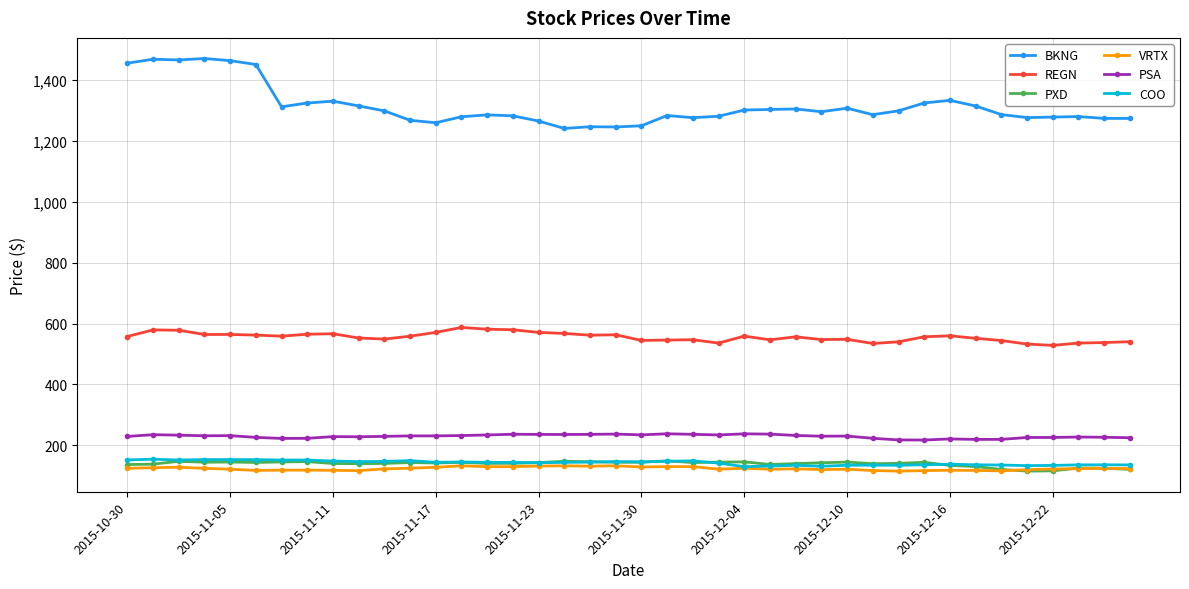

What is the maximum value shown in the chart?

1469.6